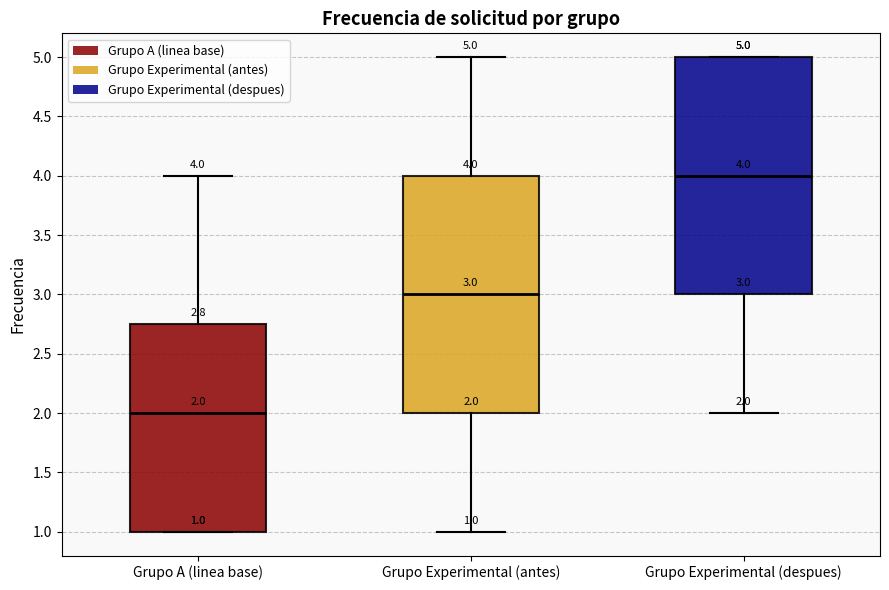

Which box's median line is the lowest?

Grupo A (linea base)